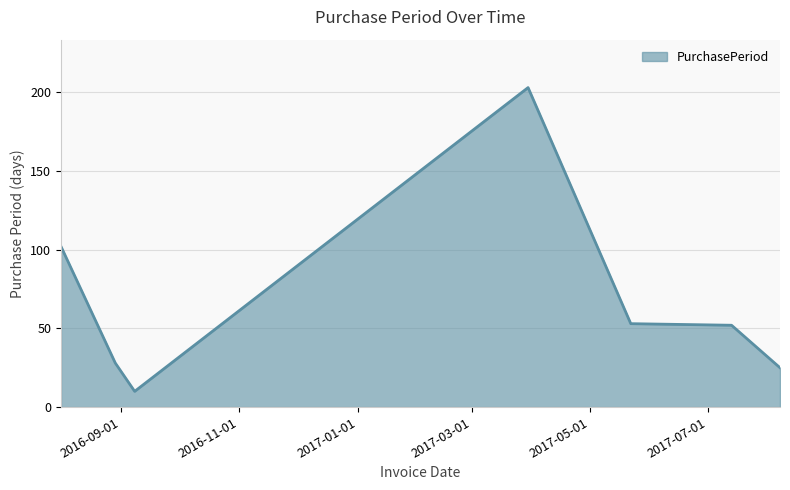

What is the difference between the maximum and minimum values?

193